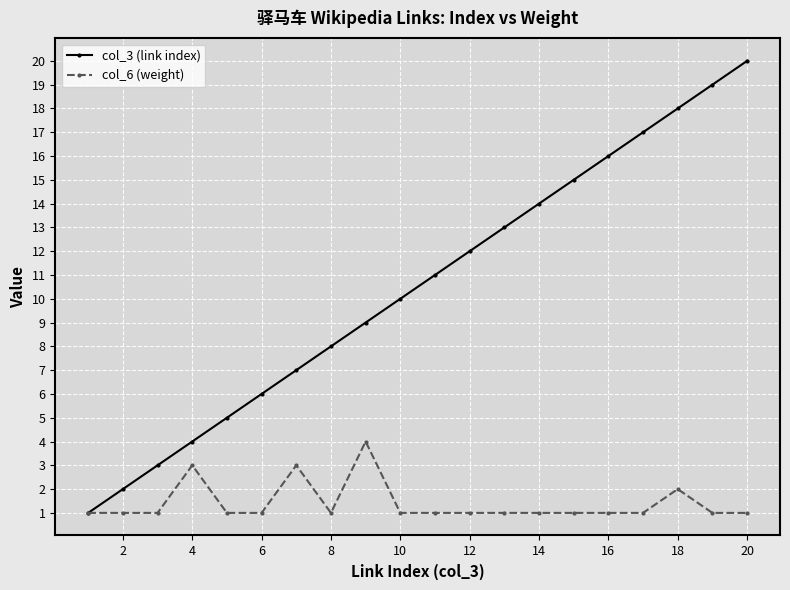

What is the value of the col_6 (weight) point at the 16th from the left?

1